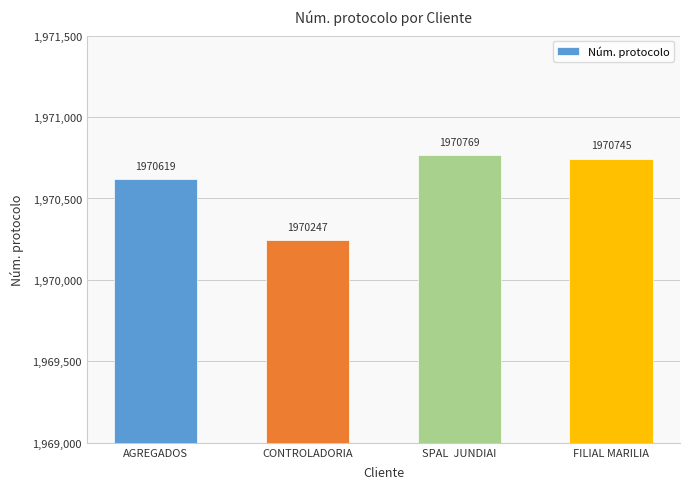

Read the value at CONTROLADORIA, to the nearest 100.

1970200